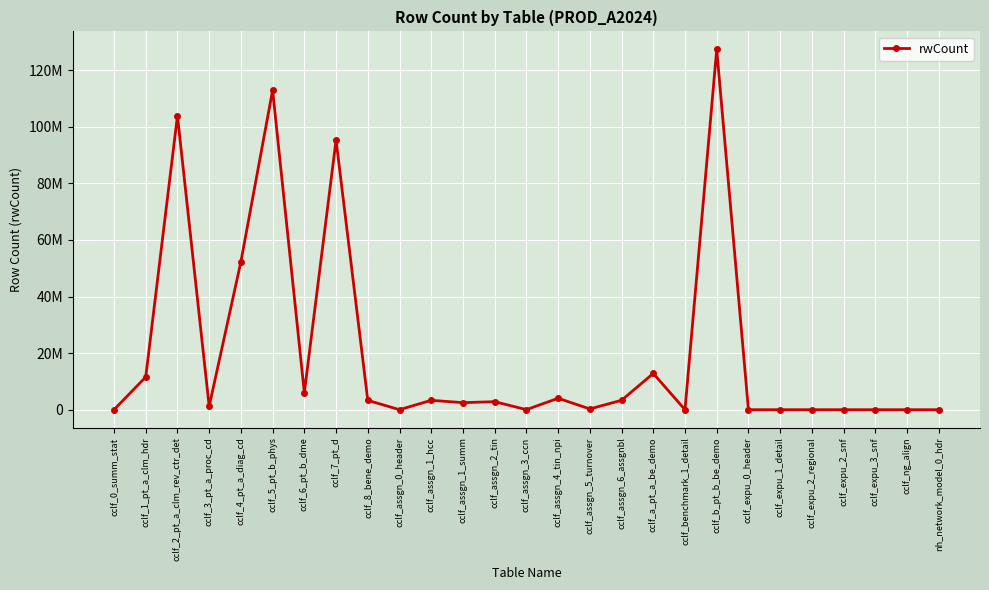

Does the chart have visible grid lines?

Yes